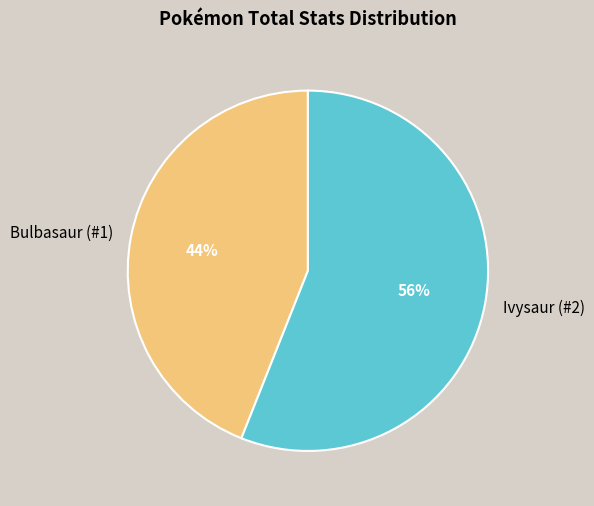

Which category has the biggest portion of the pie?

Ivysaur (#2)